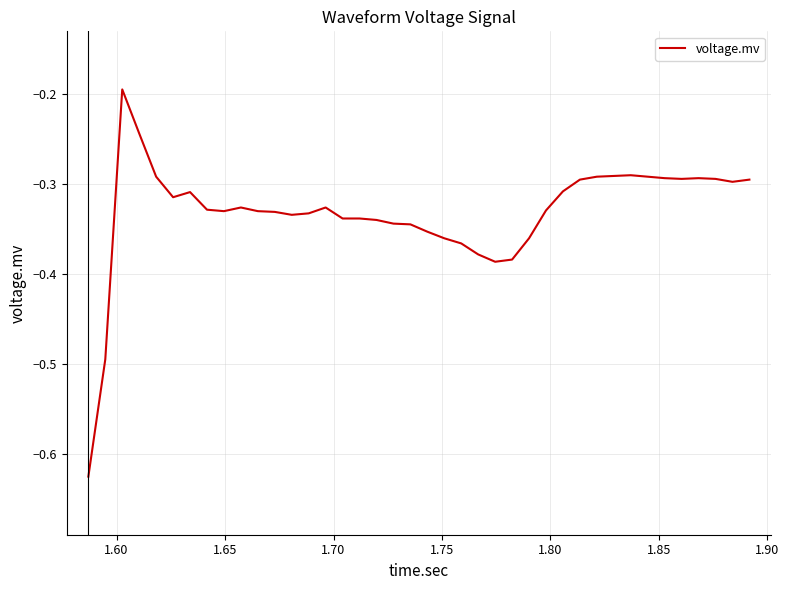

What is the difference between the maximum and minimum values?

0.4